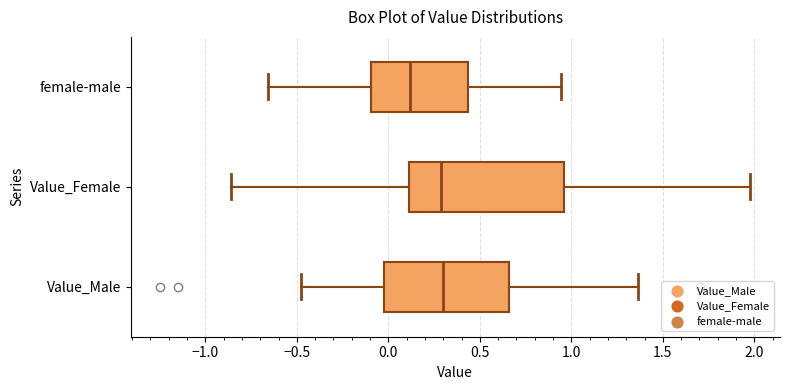

Comparing the boxes themselves (not the whiskers), which one is the widest?

Value_Female